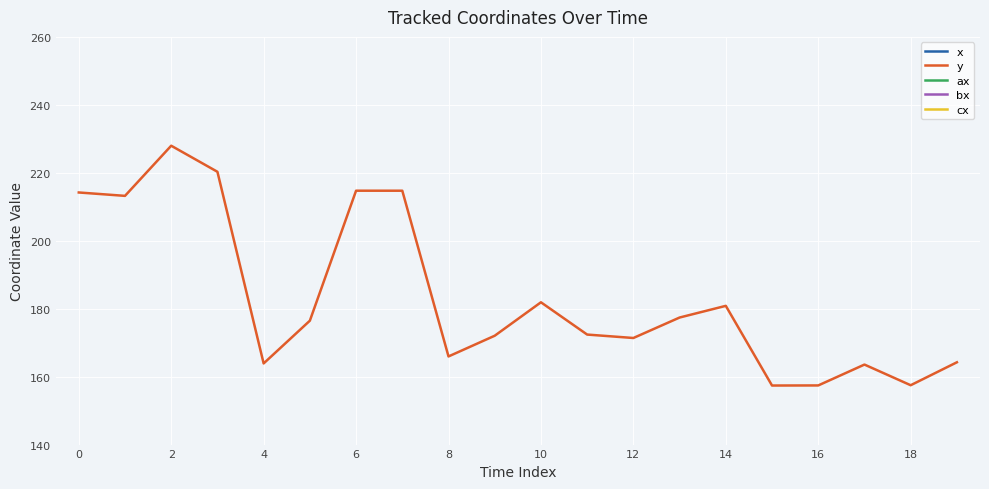

Which series ends up on top after the final intersection of x and ax?

ax